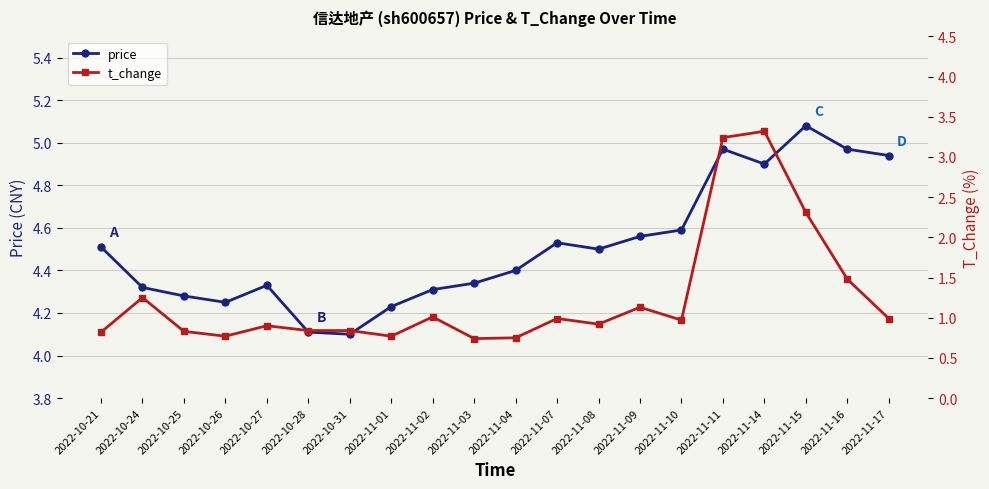

What is the difference between the highest and lowest values at 2022-11-15?

2.8